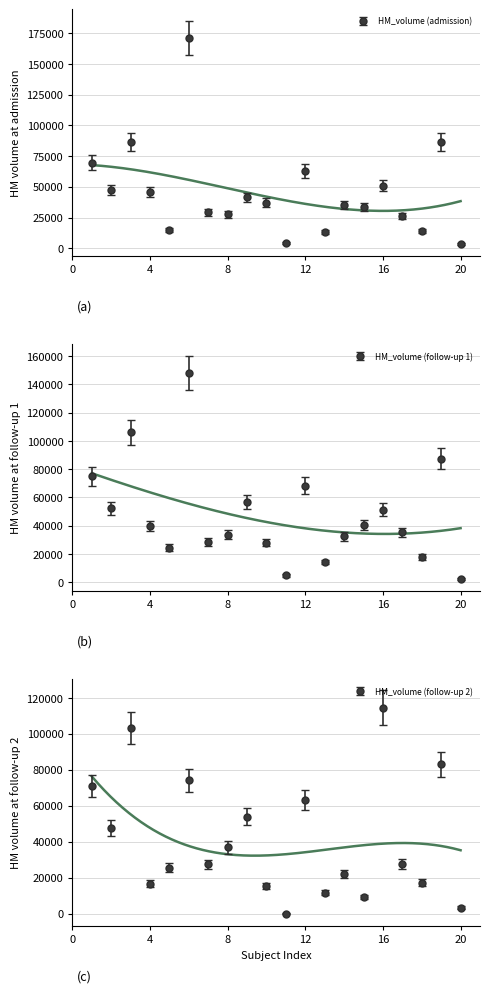

What value does the HM_volume (follow-up 2) series have at sub015, to the nearest 50?

9350